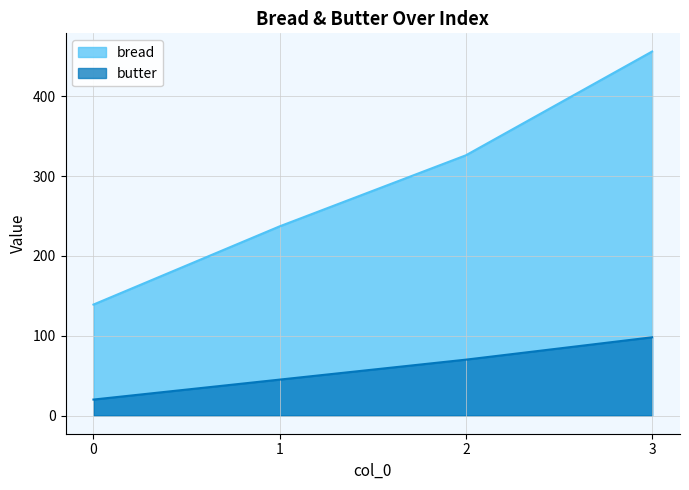

Reading left to right, extract all data points from this chart.

bread: 0=139	1=237	2=326	3=456
butter: 0=20	1=45	2=70	3=98